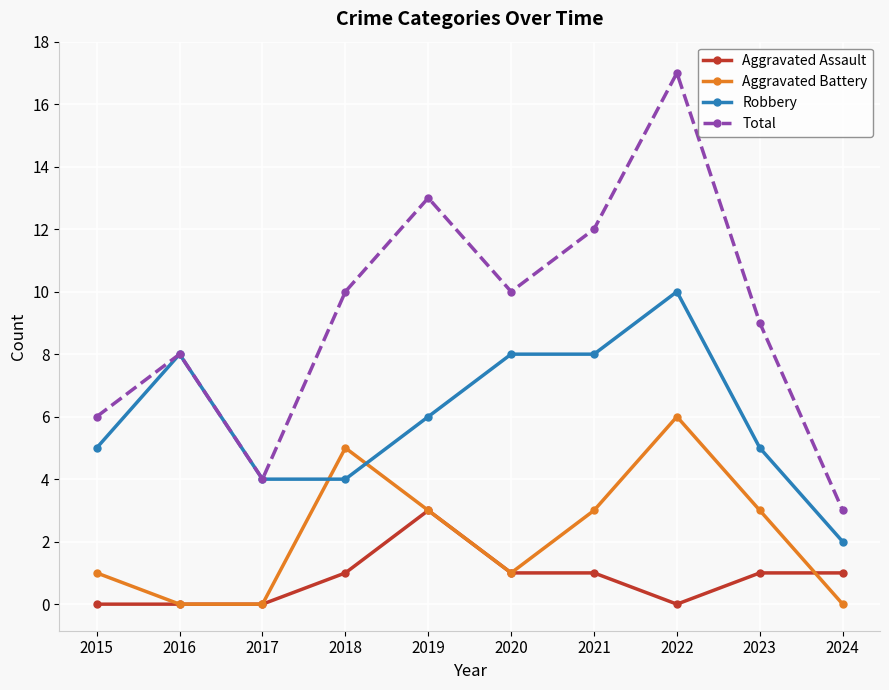

At 2021, list the series in order from largest to smallest.

Total, Robbery, Aggravated Battery, Aggravated Assault